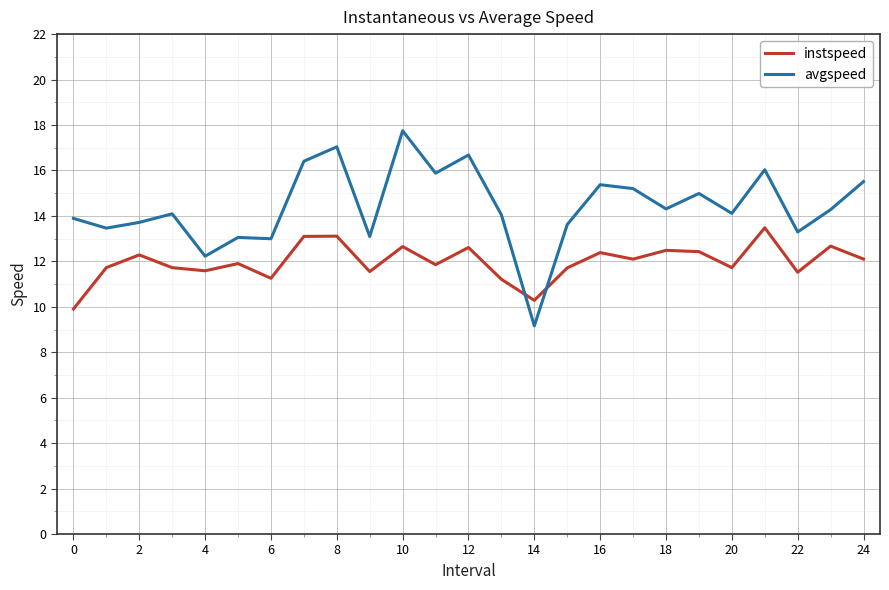

Which series has the largest total across all categories?

avgspeed